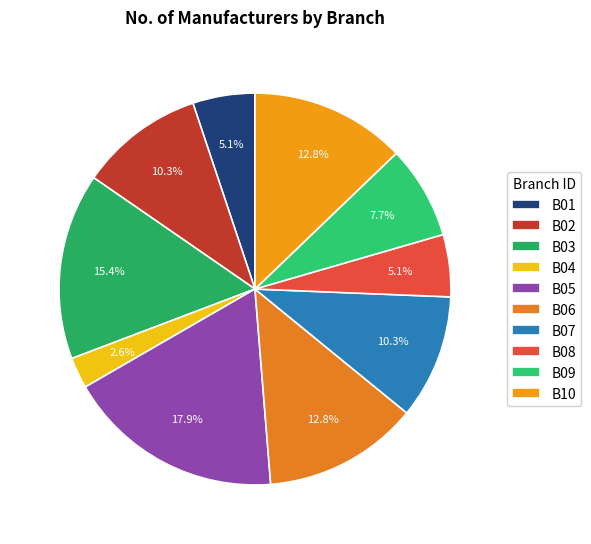

Rank the categories by value from lowest to highest.

B04, B01, B08, B09, B02, B07, B06, B10, B03, B05